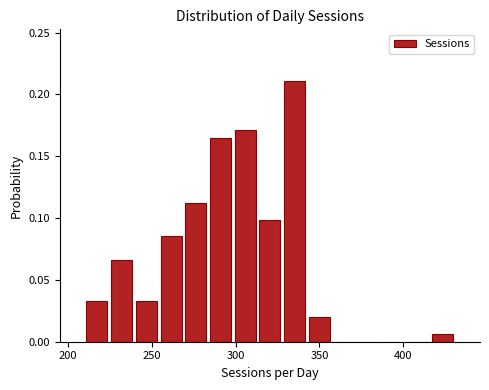

Around what value on the x-axis is the tallest bar? Give the approximate position of its centre, as read against the axis.

335